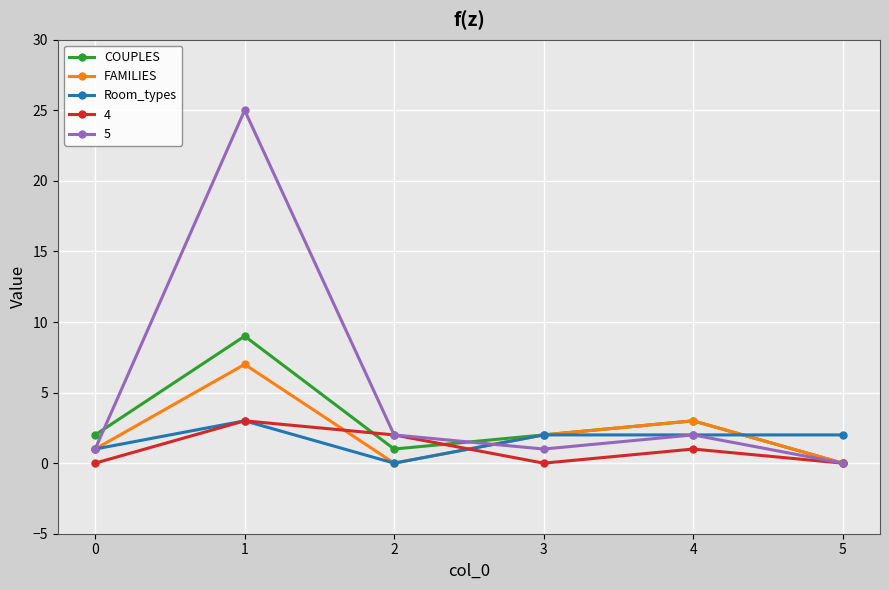

Which series changed the most between 1 and 3?

5